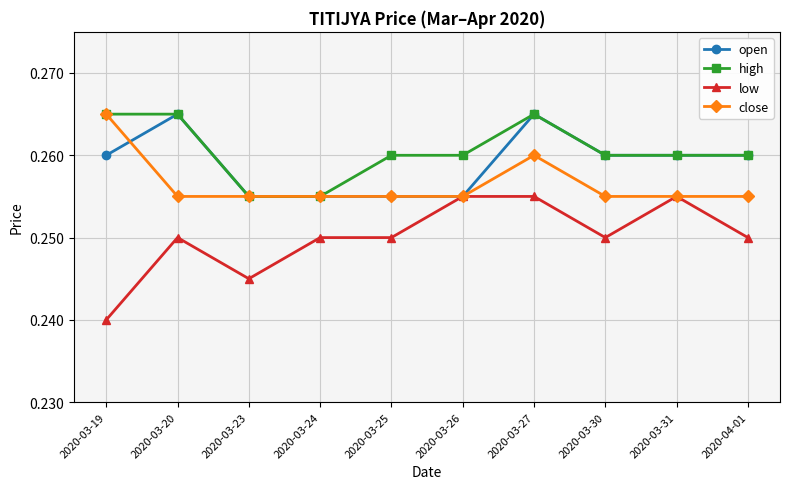

At which category does open reach its first local peak?

2020-03-20